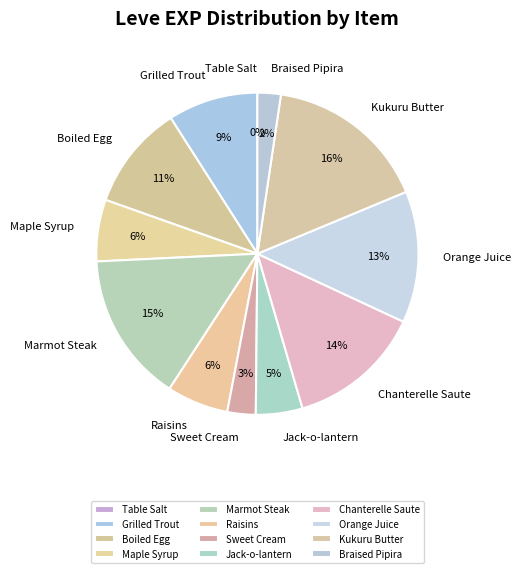

Is it true that Orange Juice is 23% of the pie?

False